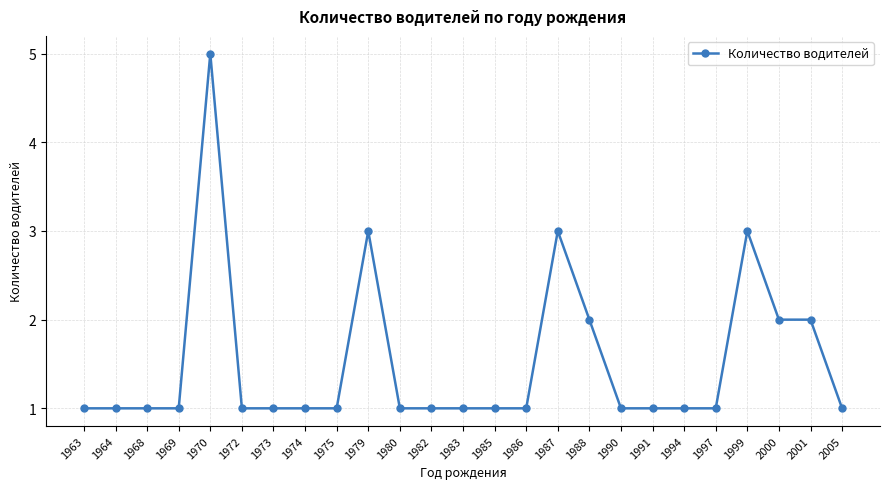

True or false: the data has more than 1 interior local peaks.

True